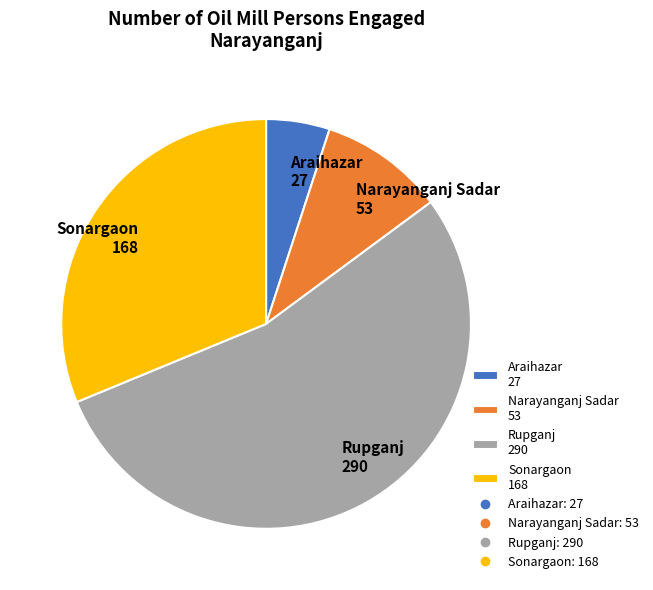

Is there any slice that represents more than half of the pie?

Yes